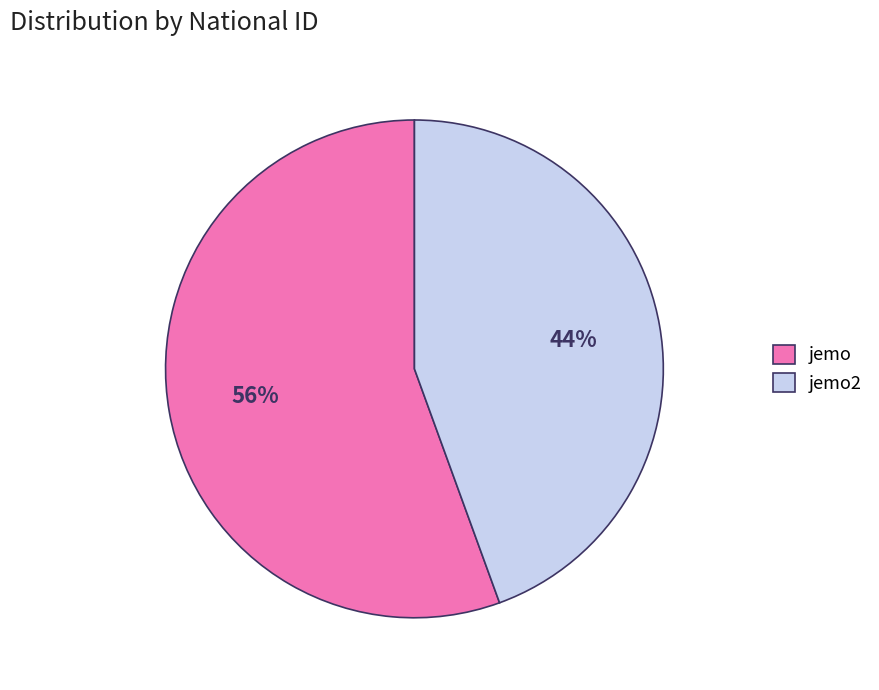

Count the number of slices in the pie.

2